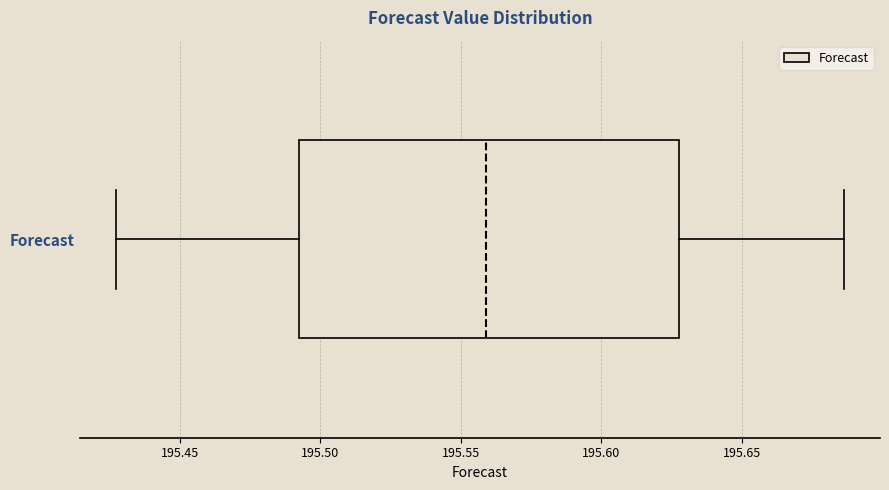

Transcribe this box plot: give where the median line is, the range the box spans, and where the two whiskers end, as read against the x-axis. The values are not printed on the chart, so give them approximately, as read against the axis.

median 195.560, box 195.490 to 195.625, whiskers 195.425 to 195.685